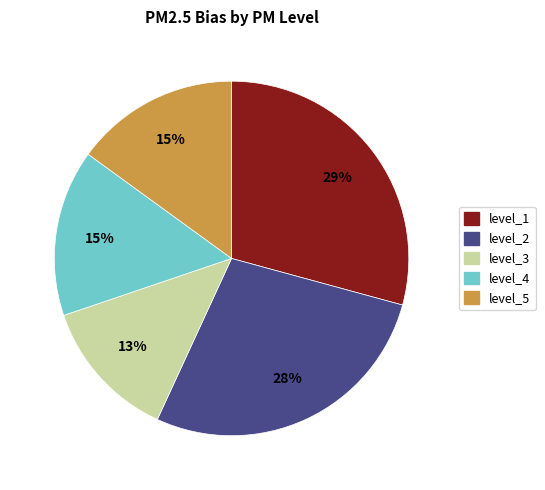

Is there a majority slice in this chart?

No